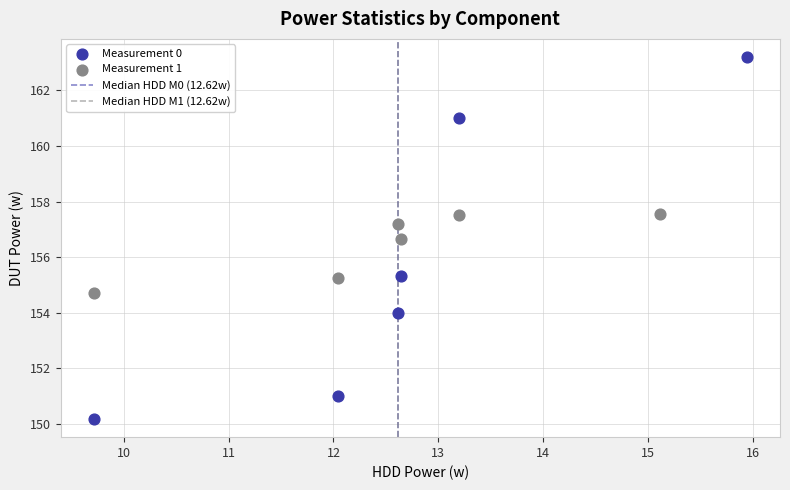

Which series reaches the maximum Y coordinate?

Measurement 0